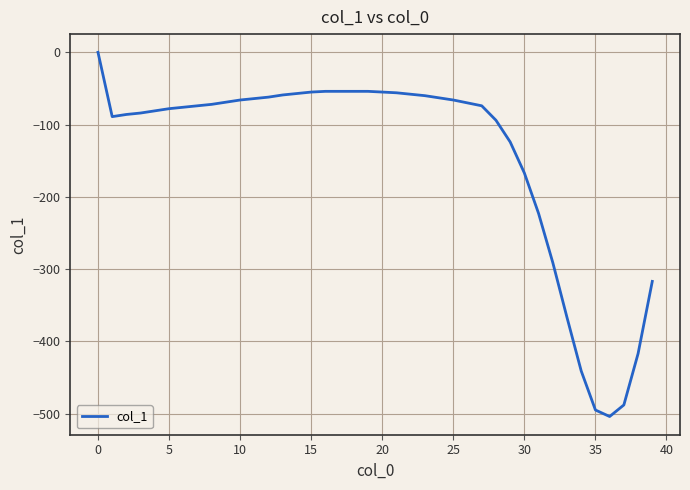

What is the minimum value shown in the chart?

-504